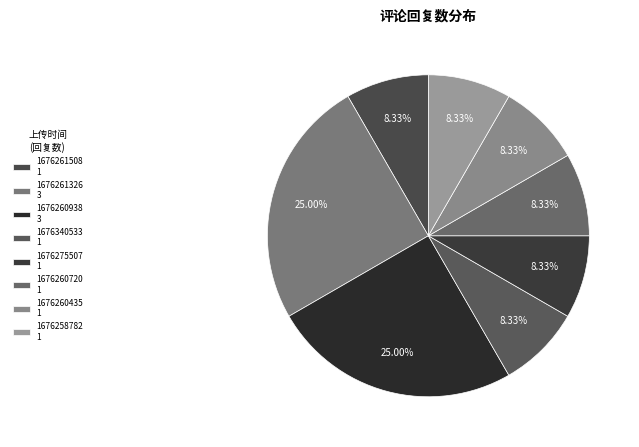

Is it true that 1676260720 is 8% of the pie?

True